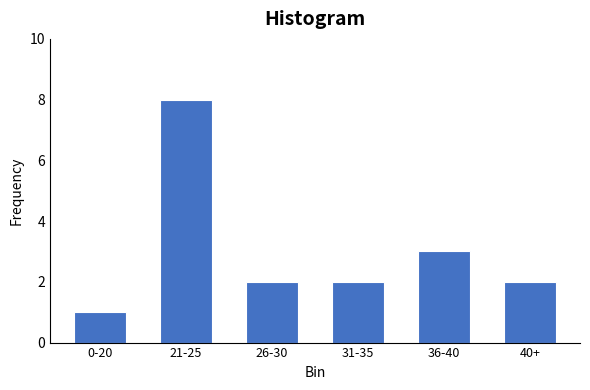

Reading right to left, what are all the values shown in this chart?

40+=2	36-40=3	31-35=2	26-30=2	21-25=8	0-20=1